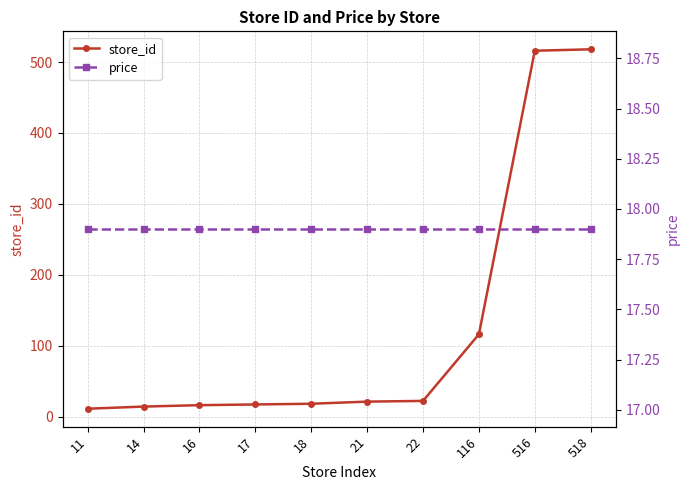

What is the sum of all store_id values?

1269